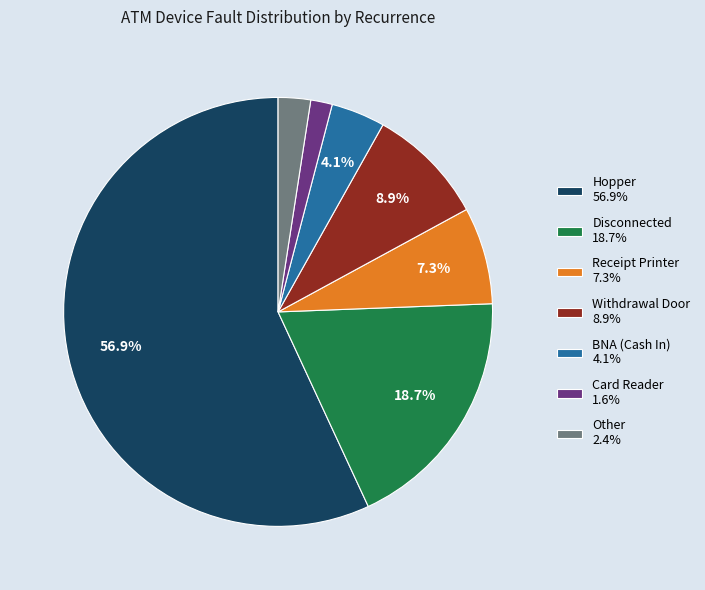

Which has a higher value, BNA (Cash In) 4.1% or Hopper 56.9%?

Hopper 56.9%